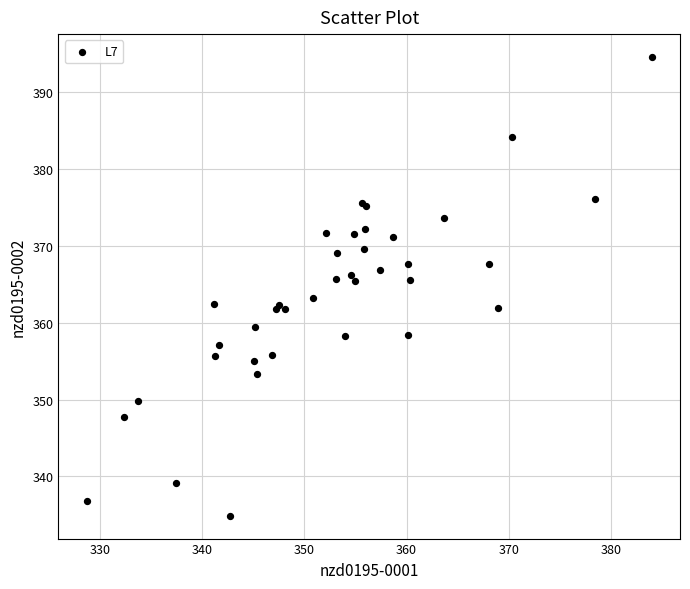

What Y value in the scatter plot is closest to 364?

363.3